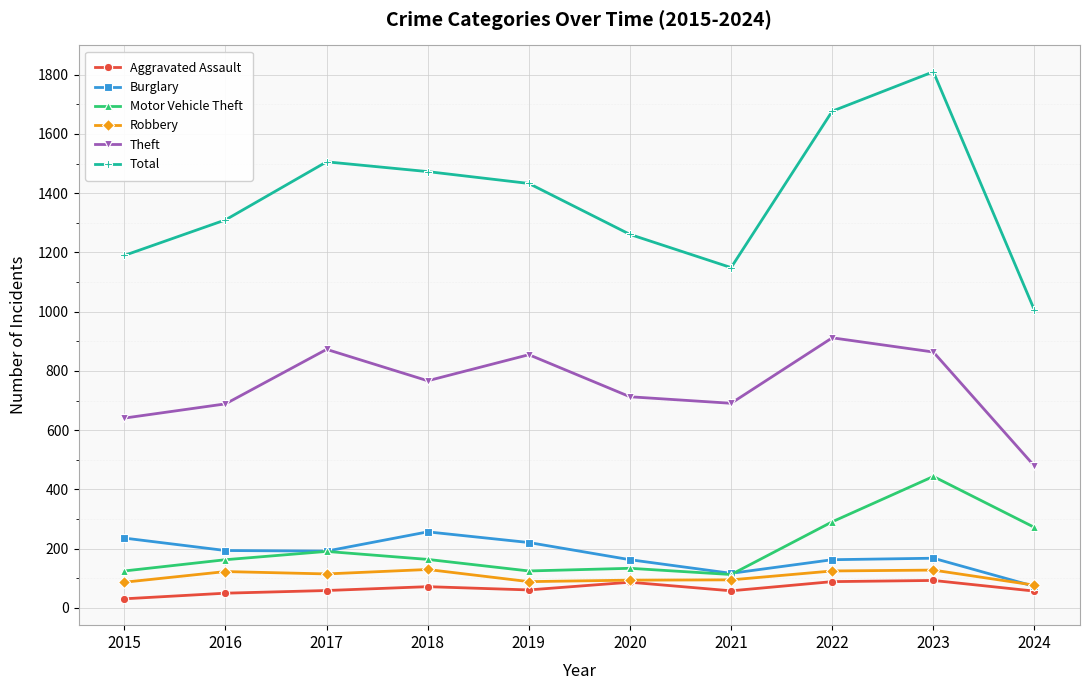

Is the value of Robbery at 2018 greater than the value of Total at 2023?

No